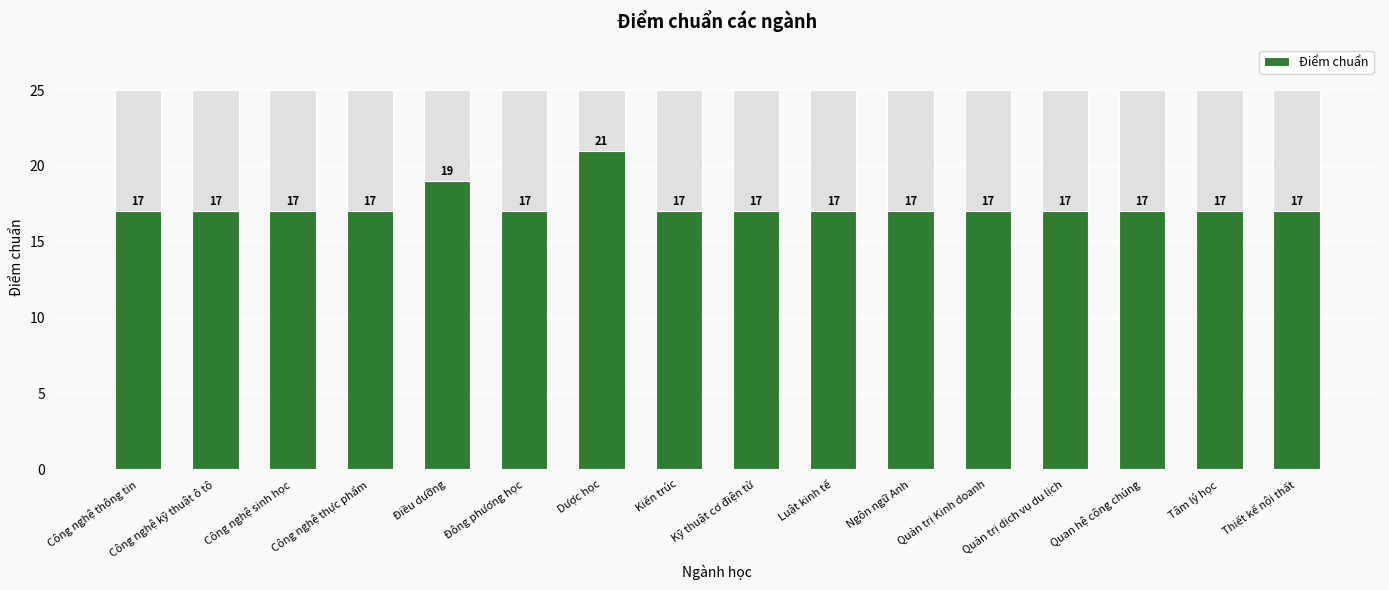

What is the difference between the second highest and minimum values?

2